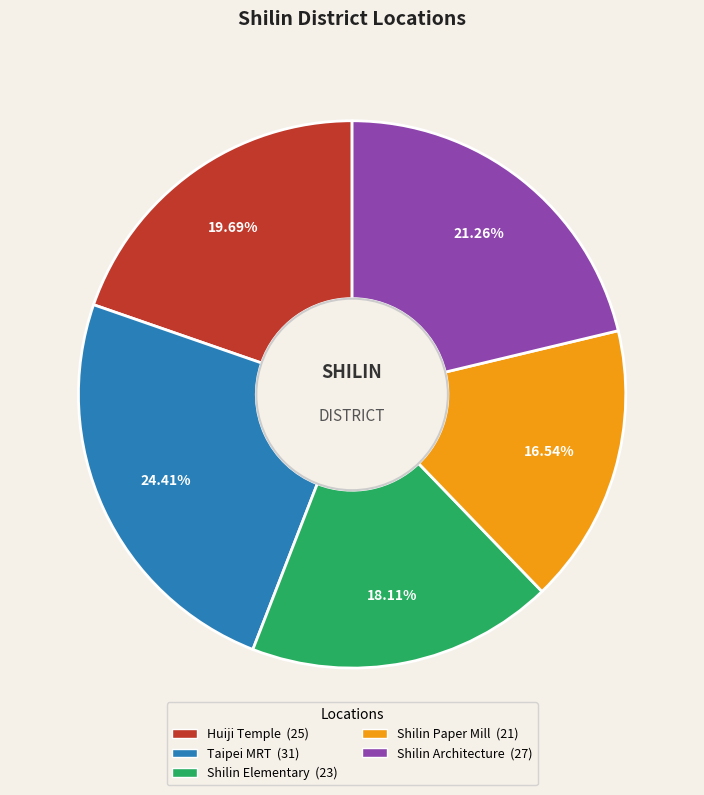

Is Shilin Architecture the majority of the pie?

No